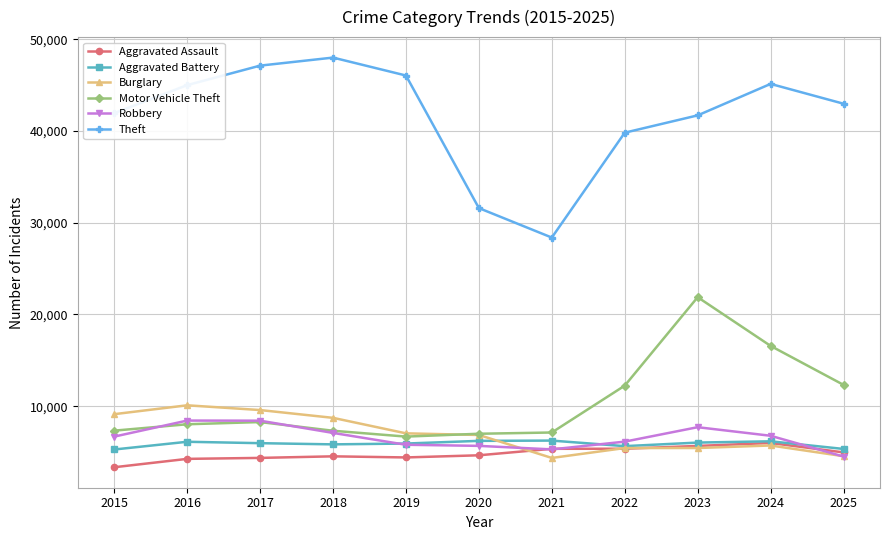

True or false: Motor Vehicle Theft and Theft intersect in this chart.

False